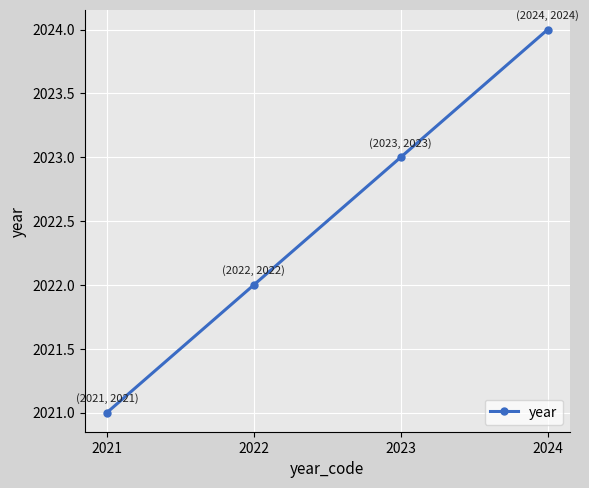

True or false: the data has more than 0 interior local peaks.

False